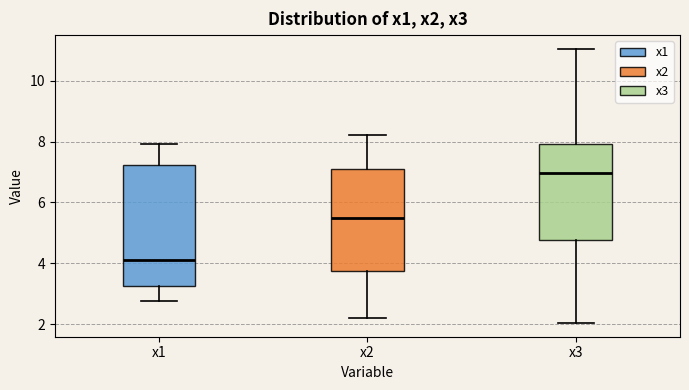

Reading left to right, transcribe this box plot: for each box, give where its median line is, the range the box spans, and where its two whiskers end, as read against the y-axis. The values are not printed on the chart, so give them approximately, as read against the axis.

x1: median 4.2, box 3.2 to 7.2, whiskers 2.8 to 8.0
x2: median 5.4, box 3.8 to 7.0, whiskers 2.2 to 8.2
x3: median 7.0, box 4.8 to 8.0, whiskers 2.0 to 11.0